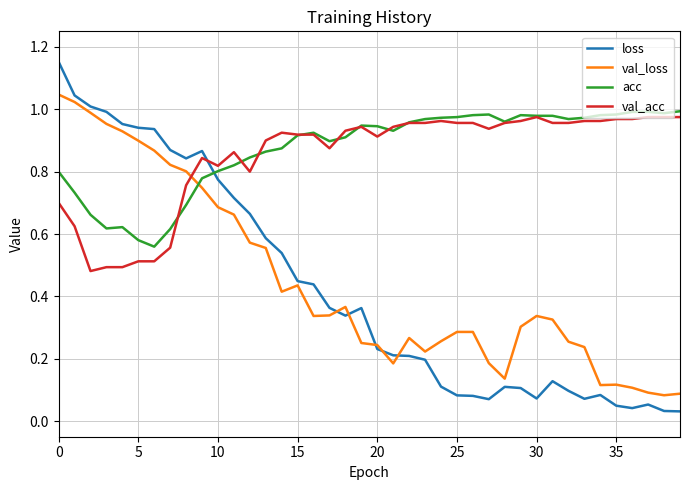

Which series has the widest spread of values?

loss